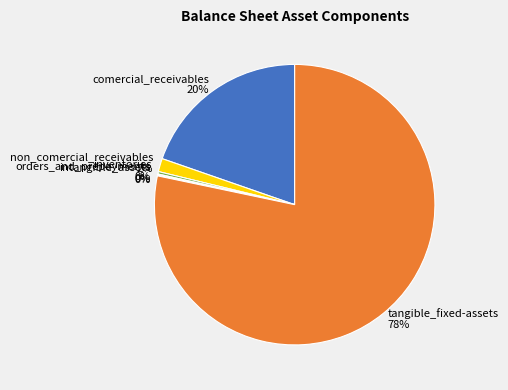

True or false: comercial_receivables 20% accounts for 20% of the total.

True